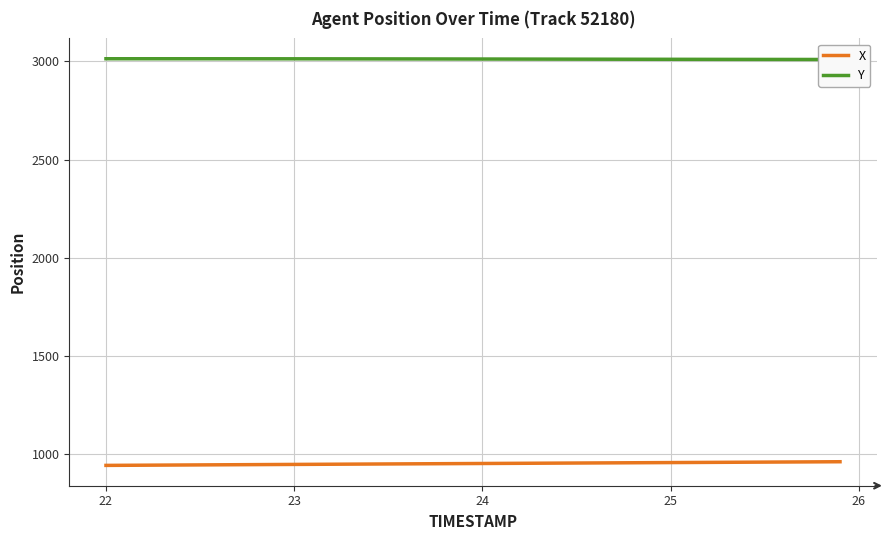

What is the sum of all Y values?

120494.9